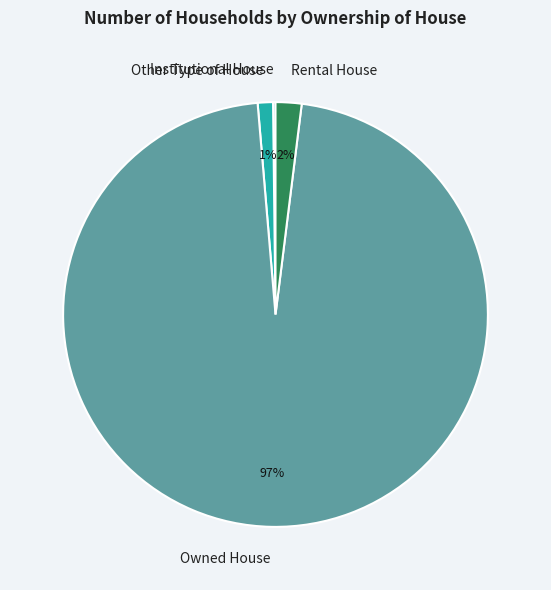

To the nearest percent, what percentage of the pie is Rental House?

2%